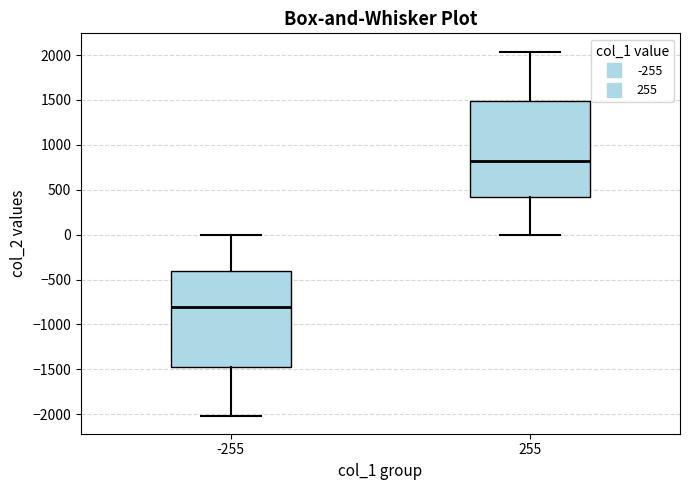

Which box's median line is the lowest?

-255